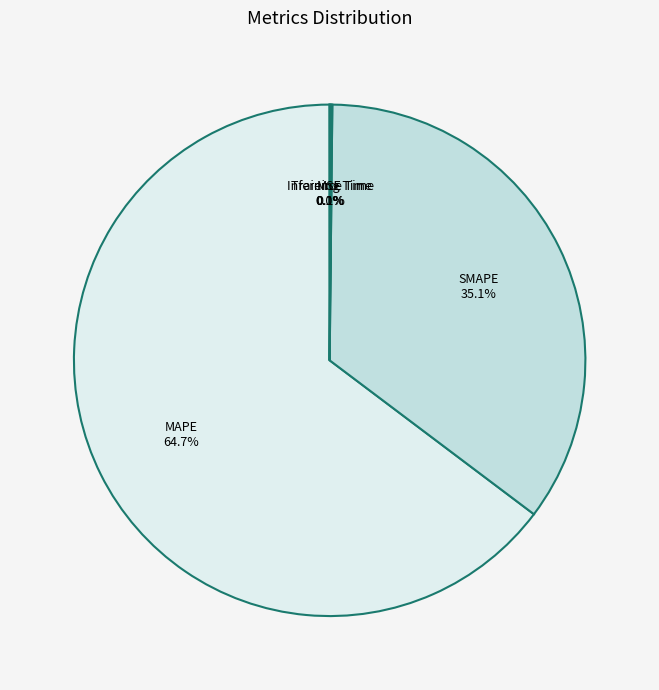

Which slice represents more than half of the pie?

MAPE